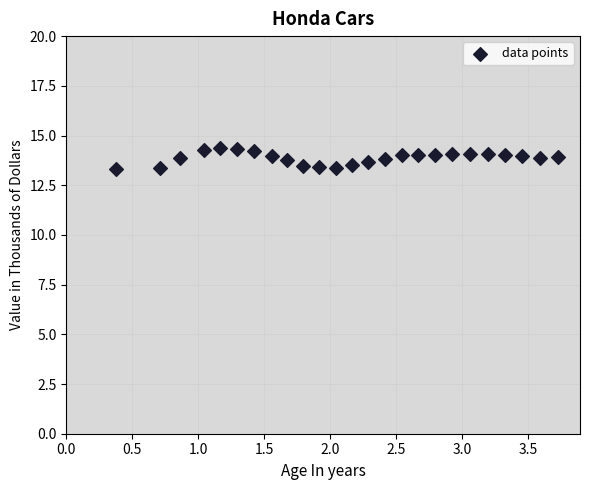

What is the range of X values (max minus min)?

3.4